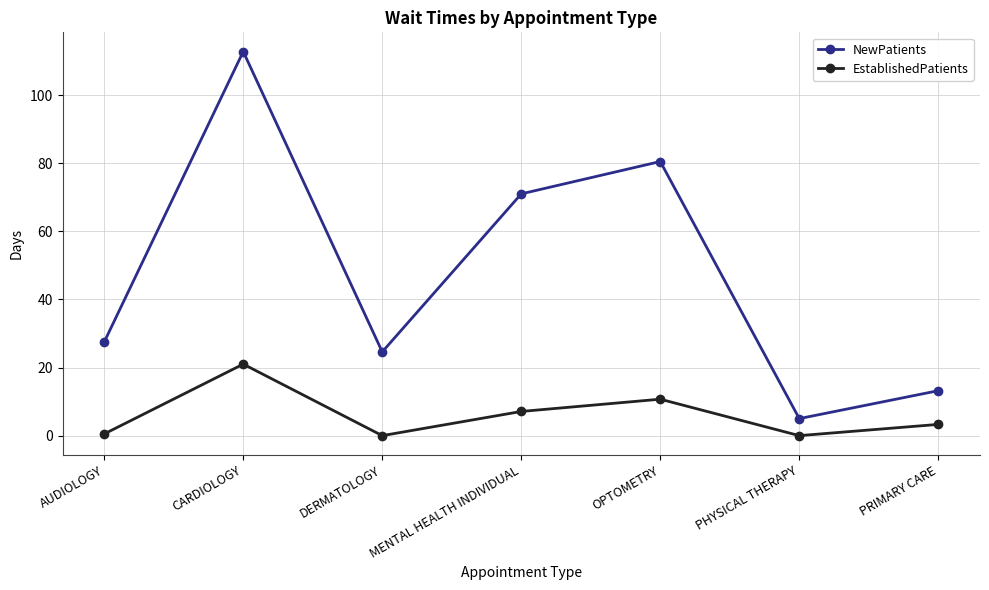

True or false: NewPatients has a value of 71.0 at MENTAL HEALTH INDIVIDUAL.

True